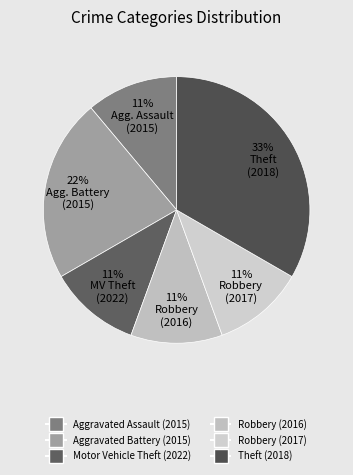

To the nearest percent, what is the average slice percentage?

17%